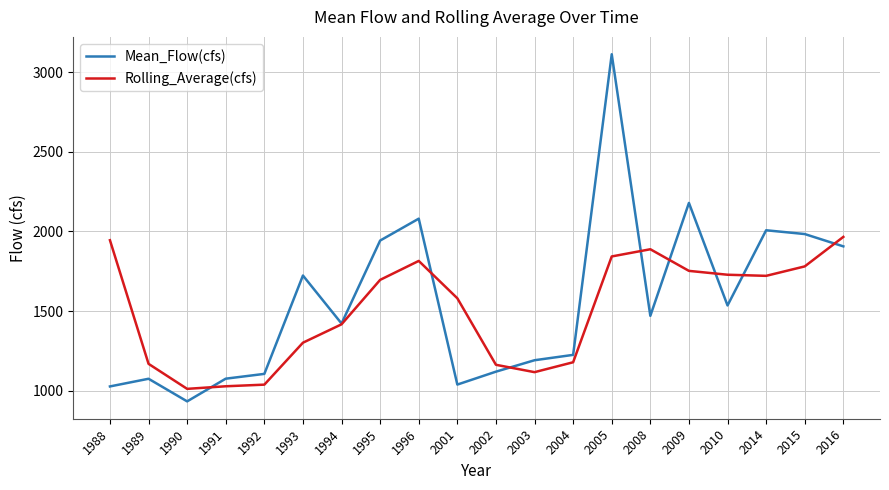

What is the sum of all Rolling_Average(cfs) values?

30134.2